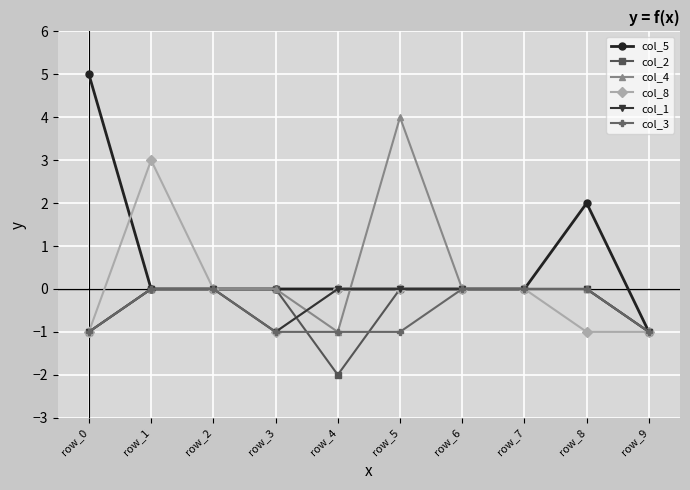

Reading left to right, transcribe all the data shown in this chart.

col_5: 5	0	0	0	0	0	0	0	2	-1
col_2: -1	0	0	0	-2	0	0	0	0	-1
col_4: -1	0	0	0	-1	4	0	0	0	-1
col_8: -1	3	0	-1	0	0	0	0	-1	-1
col_1: -1	0	0	-1	0	0	0	0	0	-1
col_3: -1	0	0	-1	-1	-1	0	0	0	-1